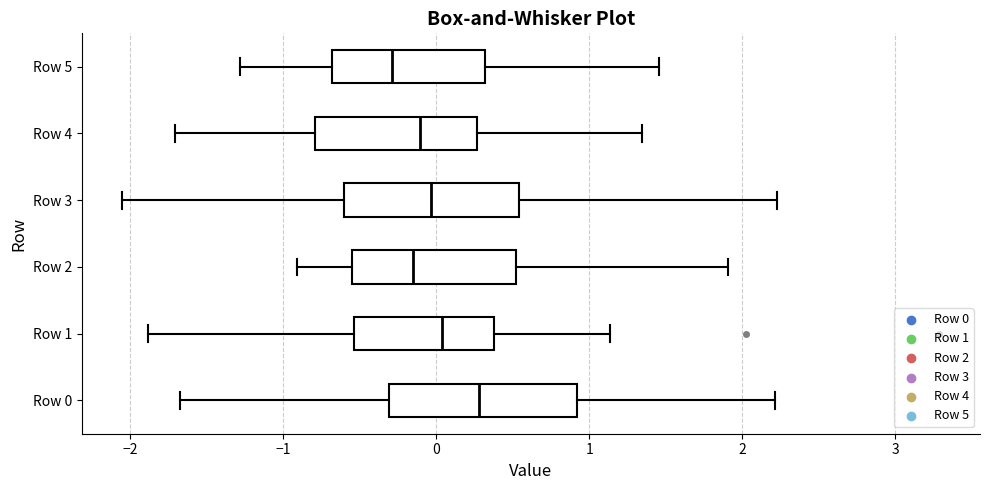

Which box has the furthest to the left median line?

Row 5